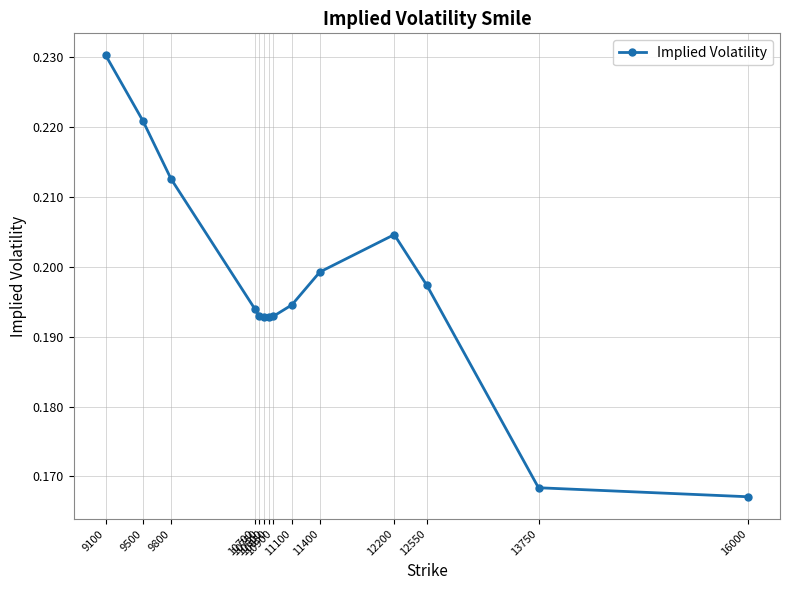

How many points are higher than both their immediate neighbors (excluding endpoints)?

1